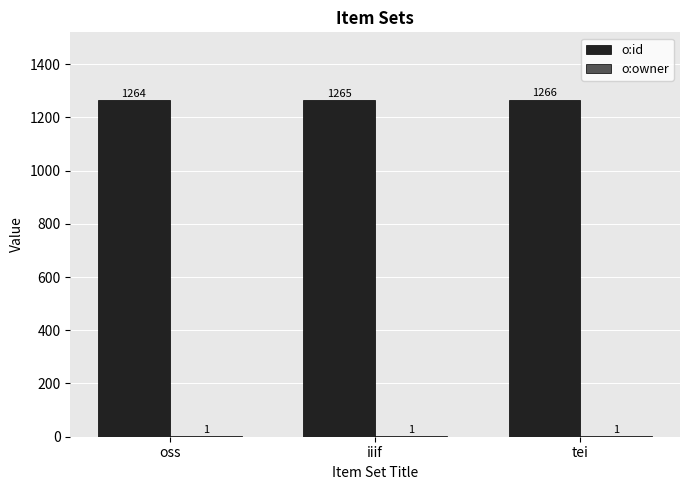

The o:id series shows 1264 at oss. True or false?

True